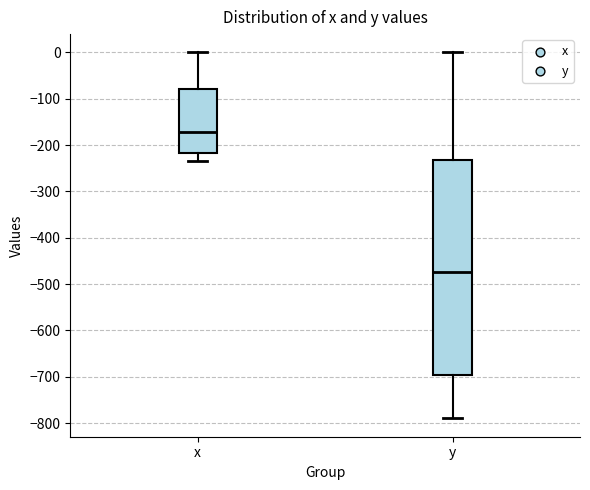

Which box's median line is the lowest?

y